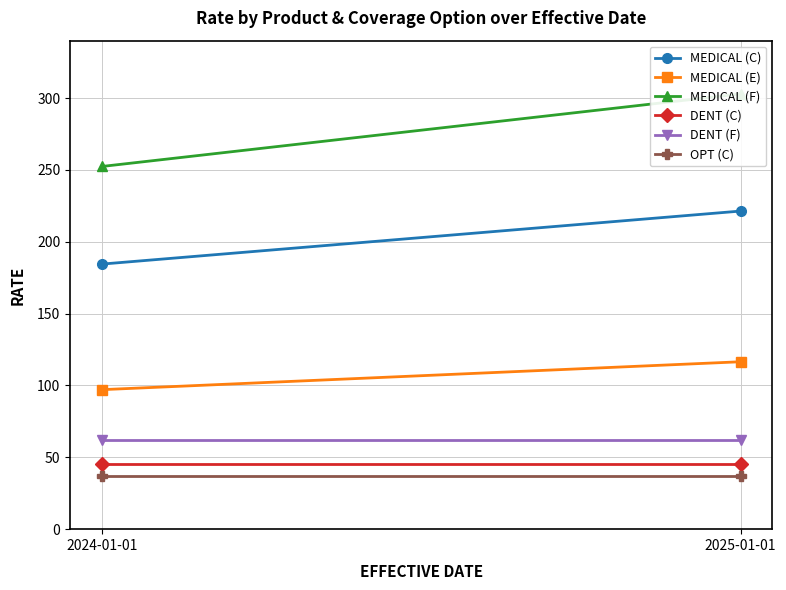

What is the label of the 1st point from the right?

2025-01-01